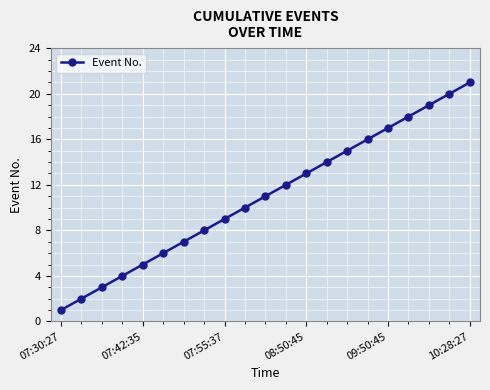

Reading left to right, what are all the values shown in this chart?

1	2	3	4	5	6	7	8	9	10	11	12	13	14	15	16	17	18	19	20	21